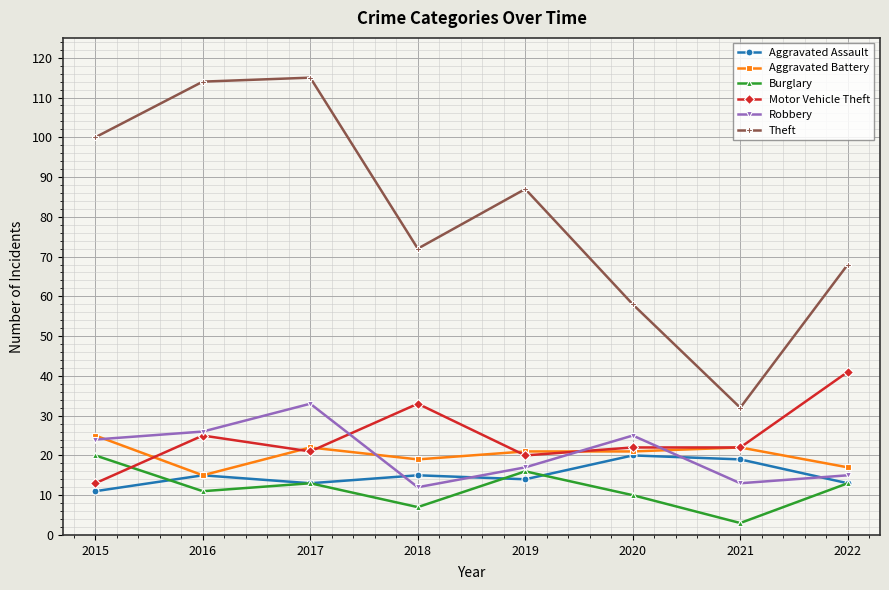

Does the chart display data point markers on the line(s)?

Yes